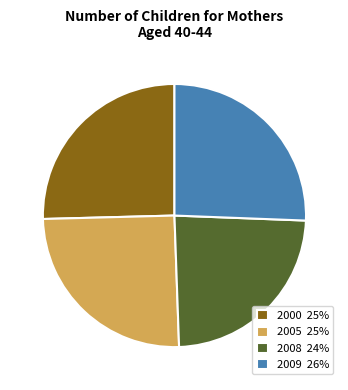

What is the smallest slice in the pie chart?

2008 24%